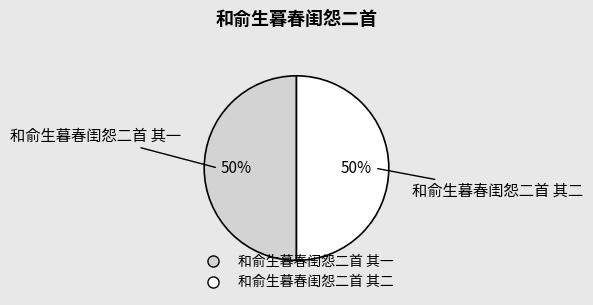

To the nearest percent, what portion does 和俞生暮春闺怨二首 其二 represent?

50%